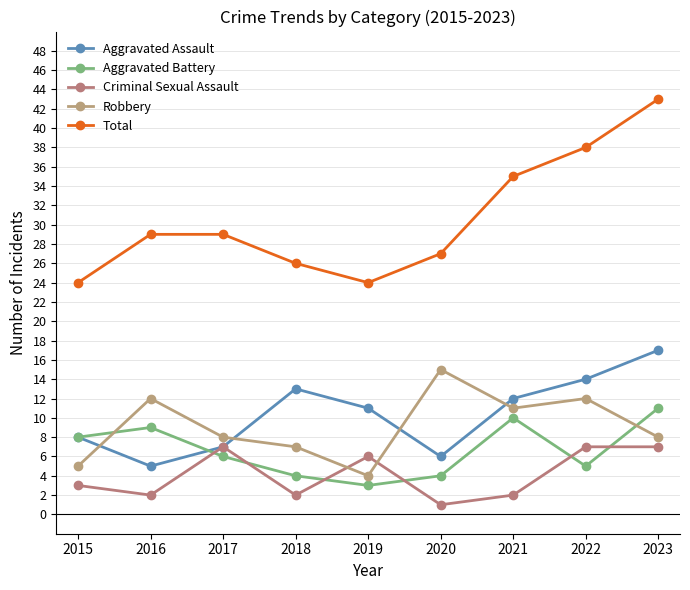

What value does the Robbery series have at 2022?

12